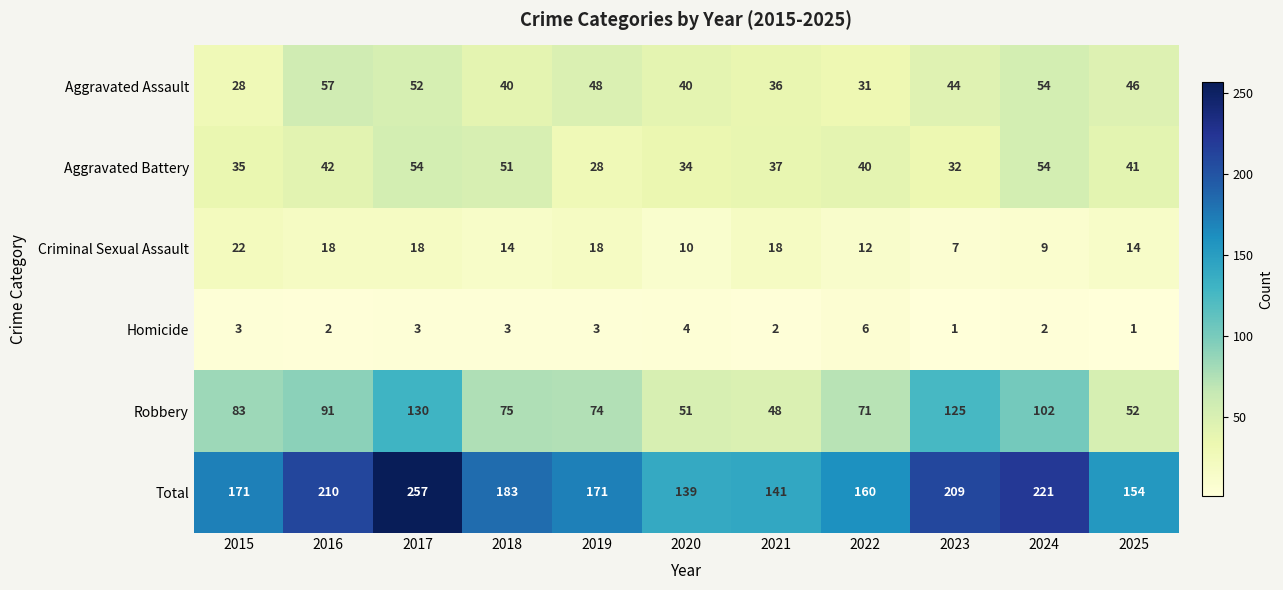

What is the difference between the Aggravated Assault values at 2019 and 2024?

6